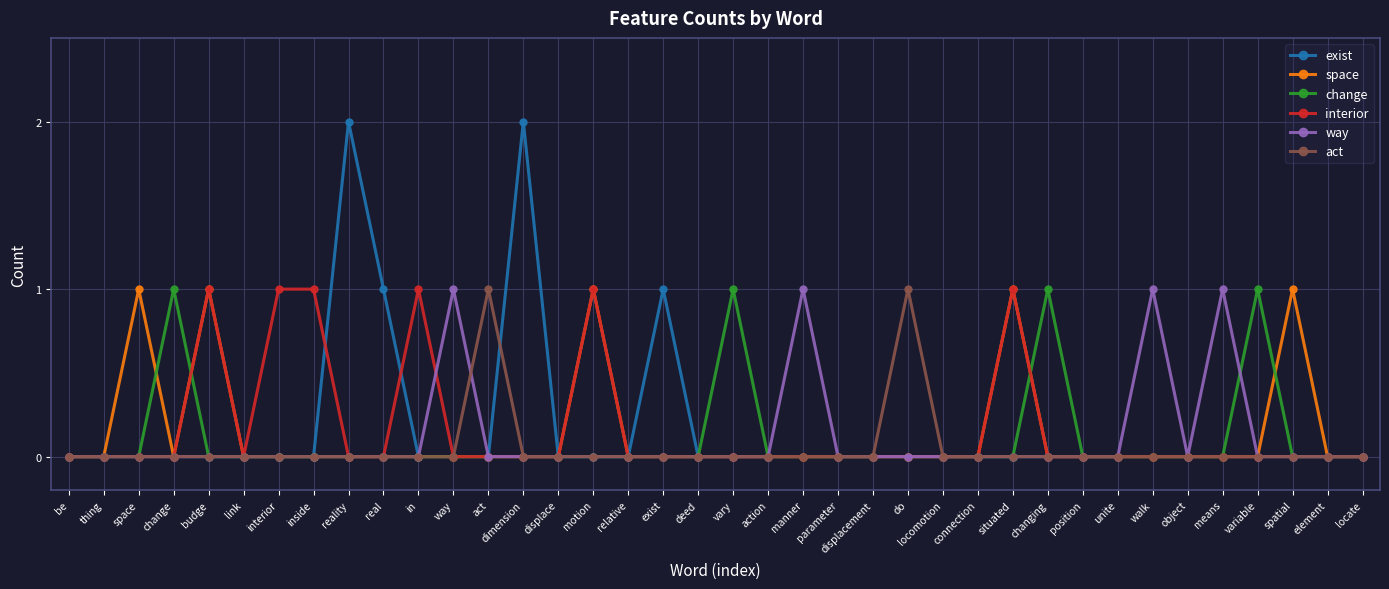

What position from the right is variable?

4